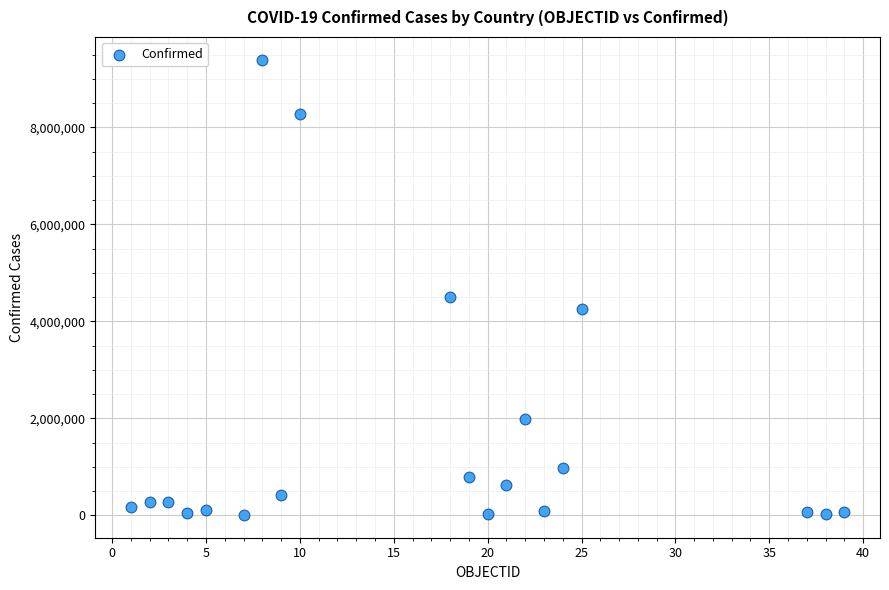

What is the range of X values (max minus min)?

38